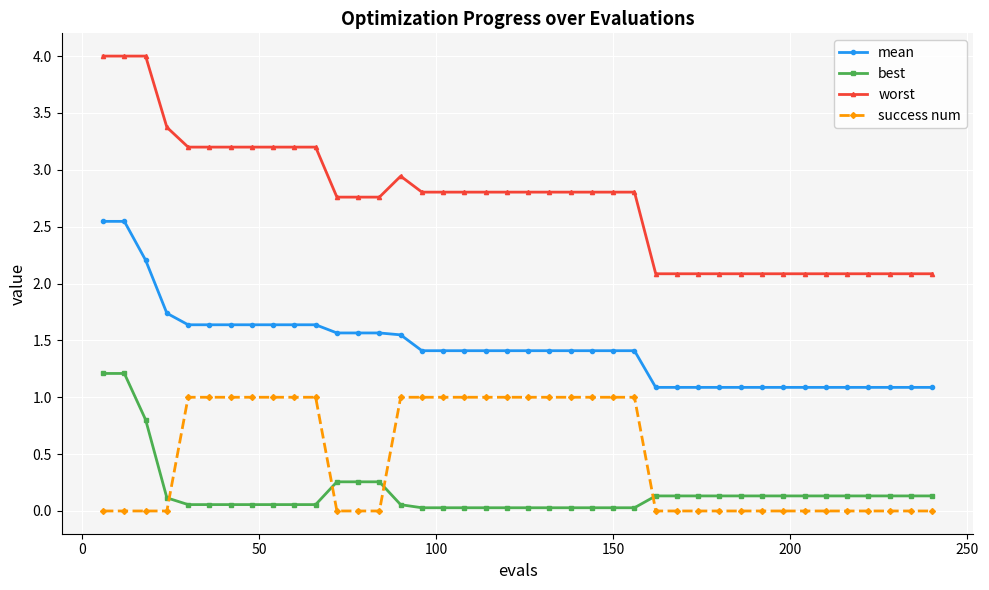

Does the chart display data point markers on the line(s)?

Yes